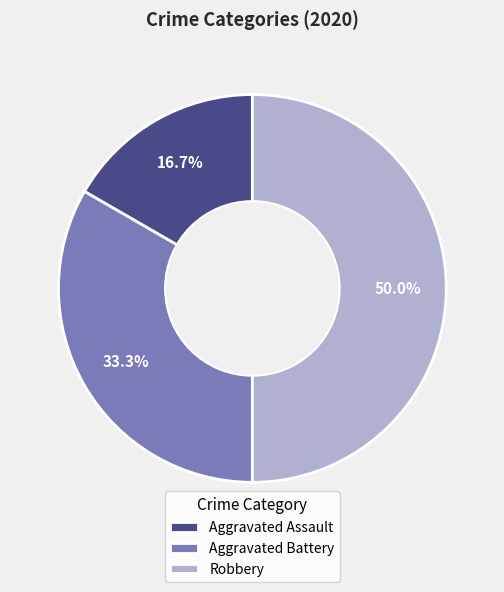

Approximately how many times larger is the value at Robbery compared to Aggravated Battery?

1.5